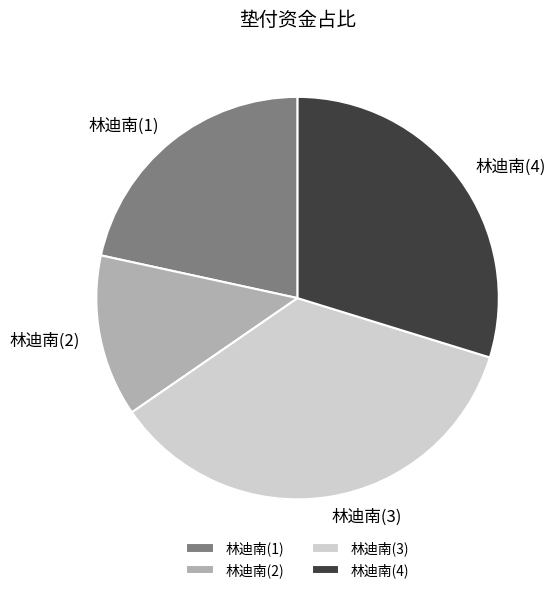

Is there a majority slice in this chart?

No